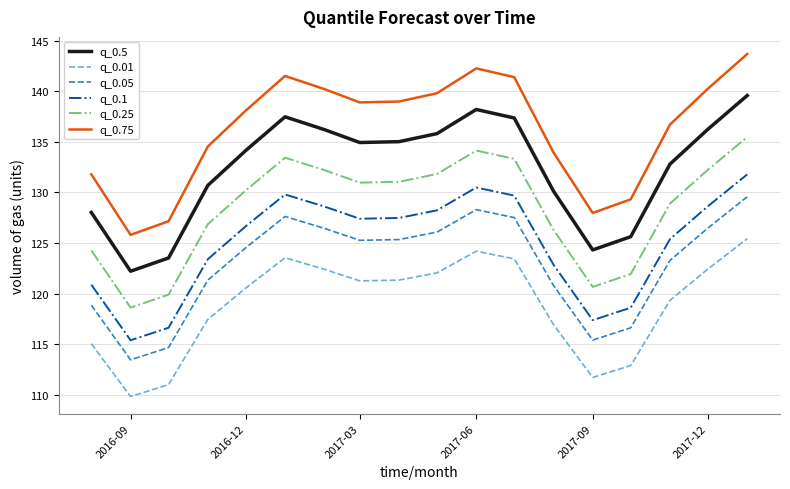

What is the maximum value shown in the chart?

143.7